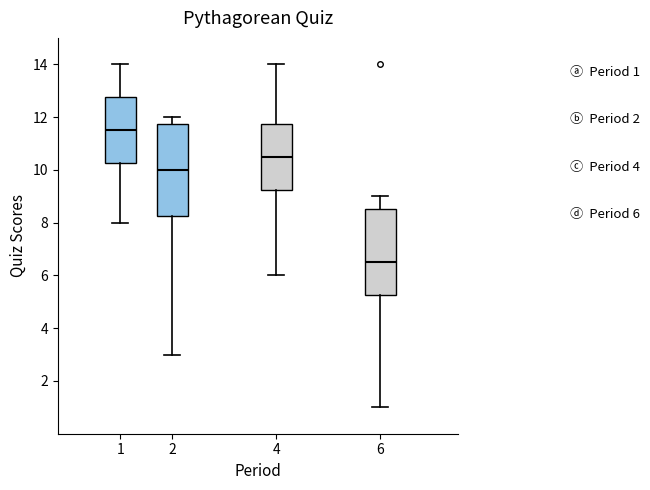

Which box is the tallest, from its lower edge to its upper edge?

2